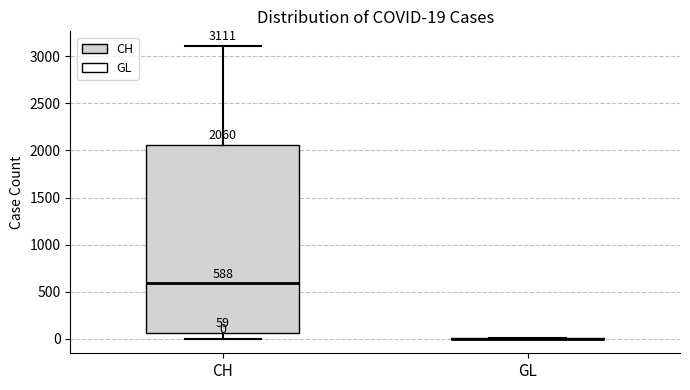

Comparing the boxes themselves (not the whiskers), which one is the tallest?

CH